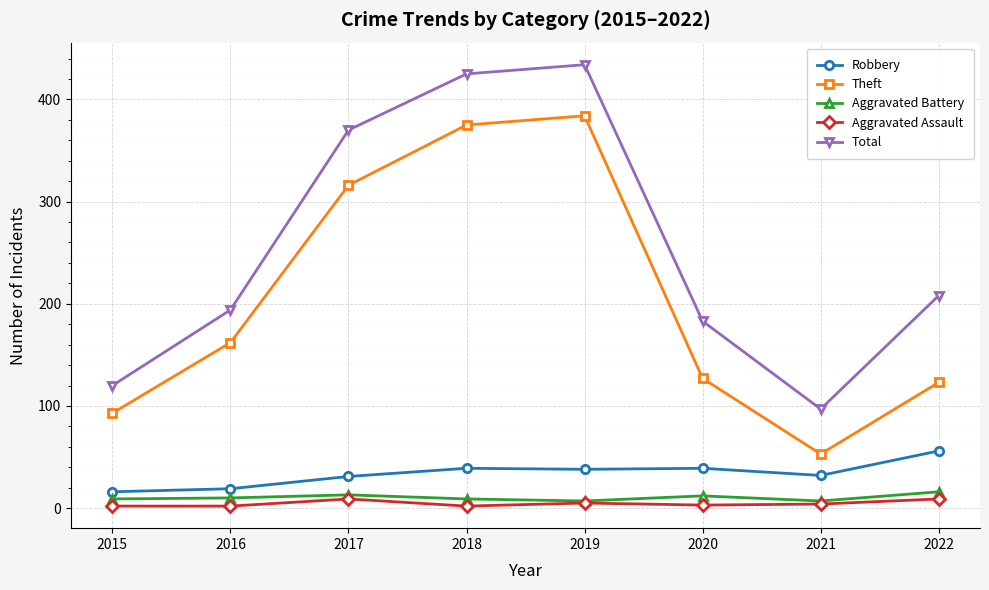

How many interior local valleys does the Theft series have?

1